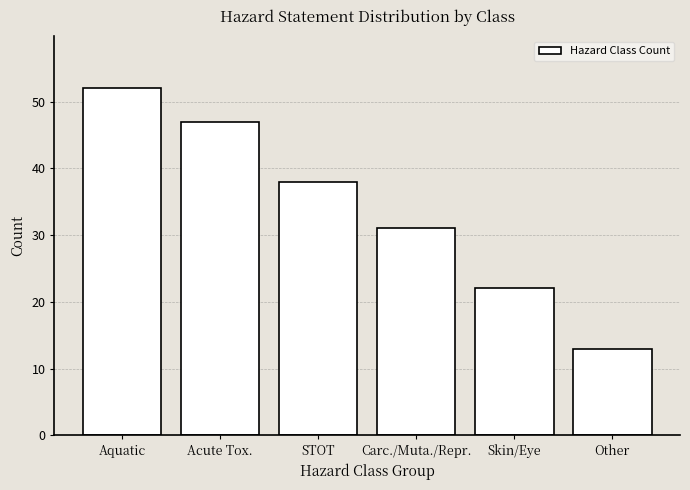

Reading right to left, list all the values displayed in this chart.

Other=13	Skin/Eye=22	Carc./Muta./Repr.=31	STOT=38	Acute Tox.=47	Aquatic=52